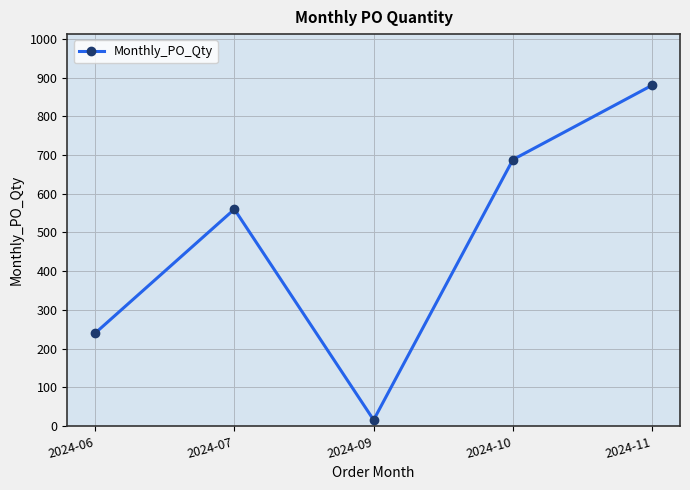

At which category does the data reach its first local peak?

2024-07